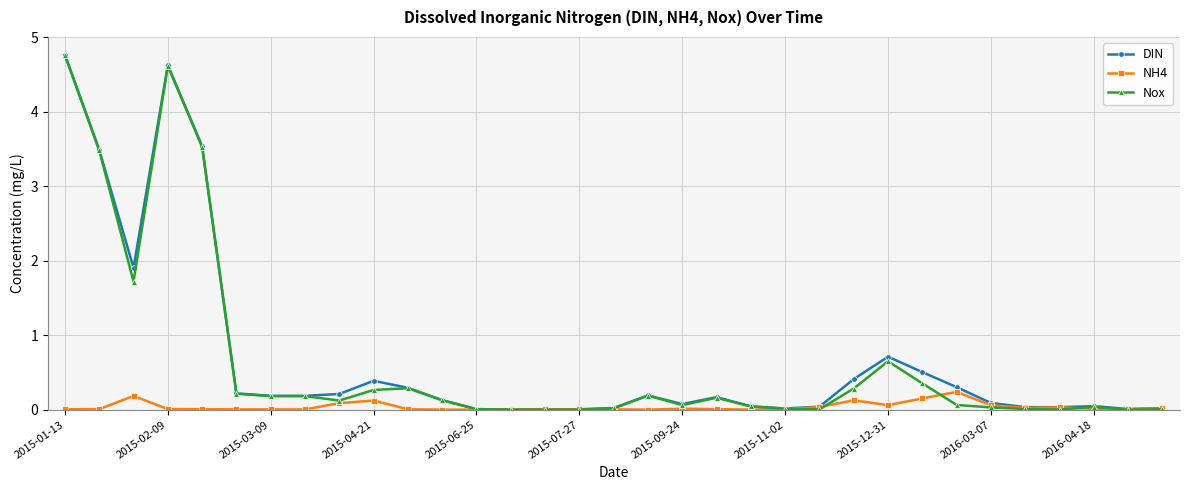

True or false: NH4 has more than 2 points higher than both neighbors.

True